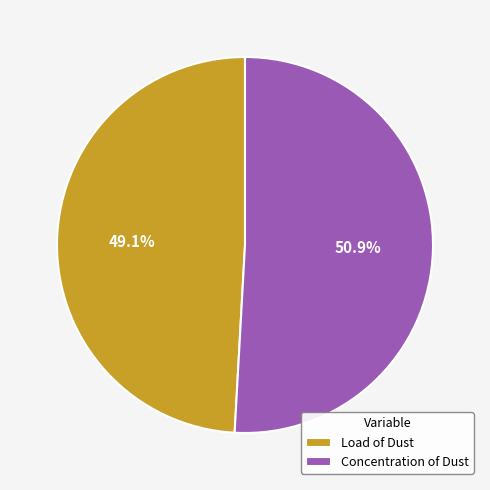

Approximately how many times larger is the value at Concentration of Dust compared to Load of Dust?

1.0